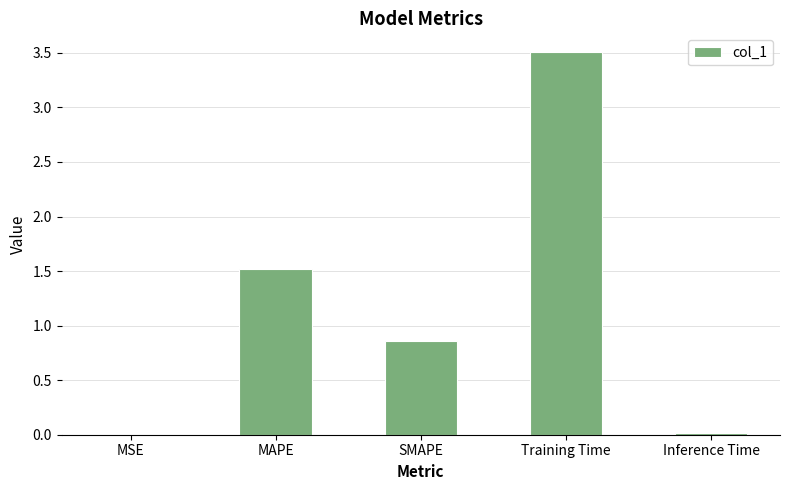

What is the change in value from MAPE to SMAPE?

-0.7